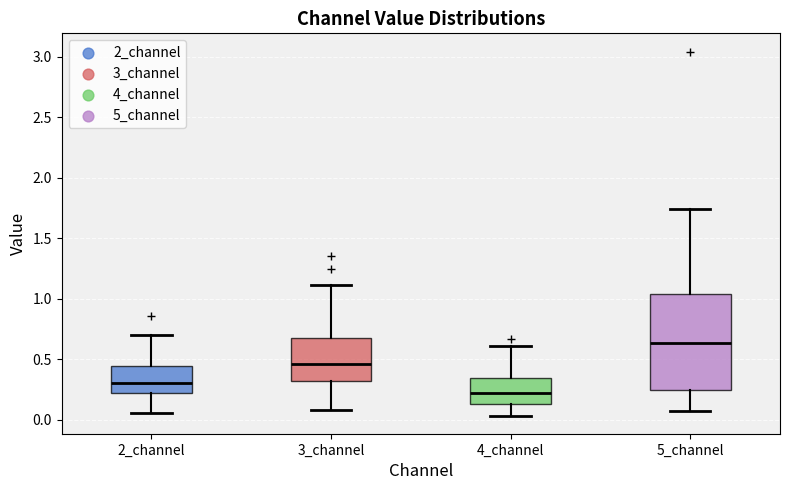

Where does the median line of the box for 2_channel sit on the y-axis? The values are not printed on the chart, so give them approximately, as read against the axis.

0.30